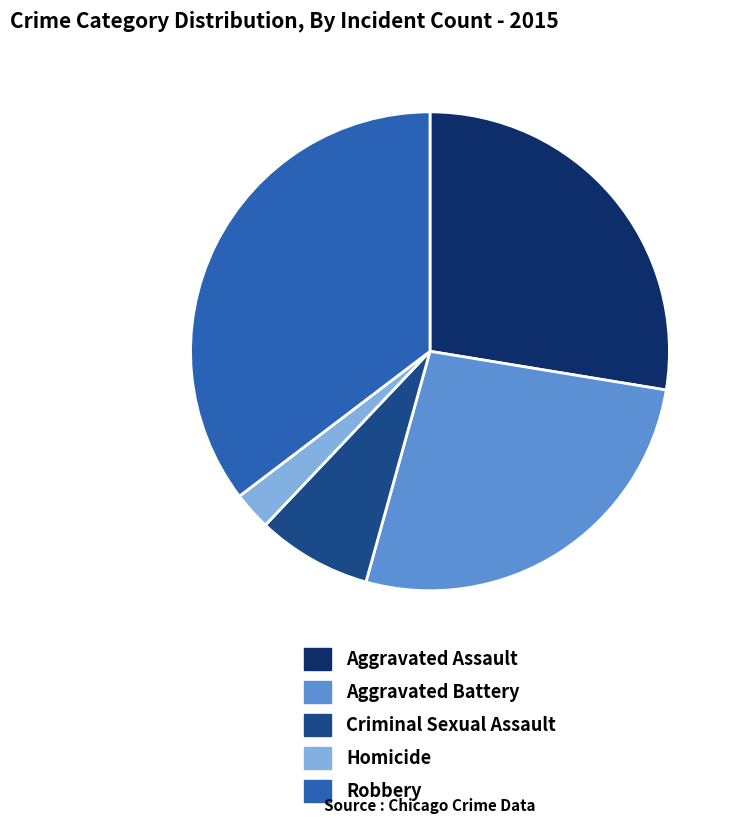

Between Homicide and Aggravated Assault, which is larger?

Aggravated Assault